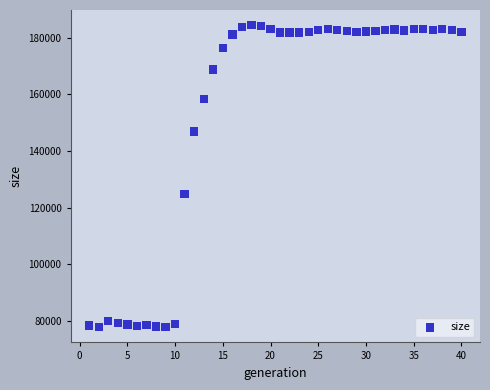

What Y value in the scatter plot is closest to 131104?

124899